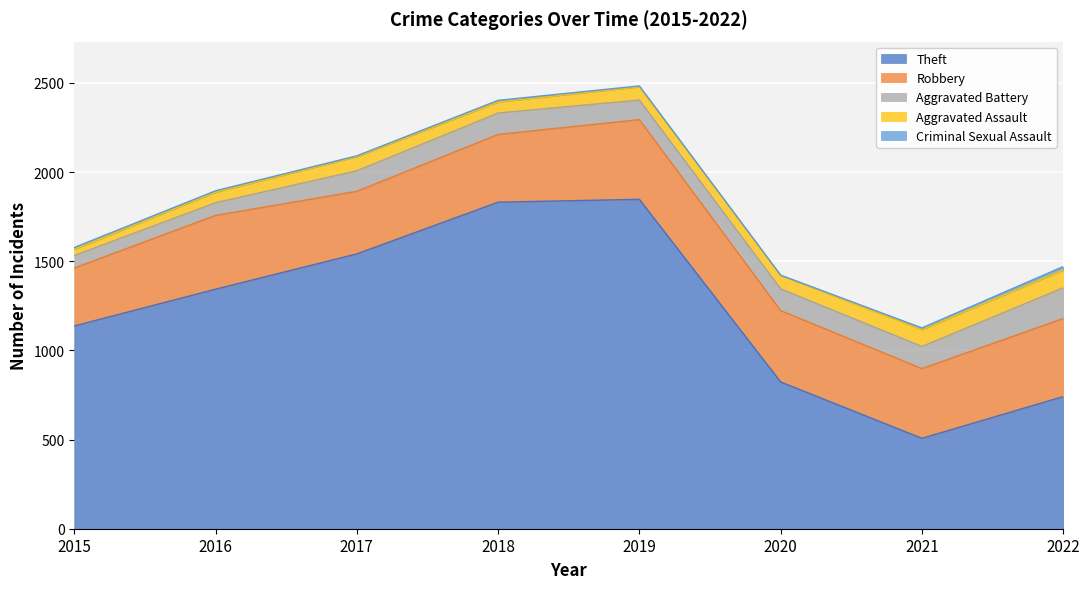

Does the chart display data point markers on the line(s)?

No